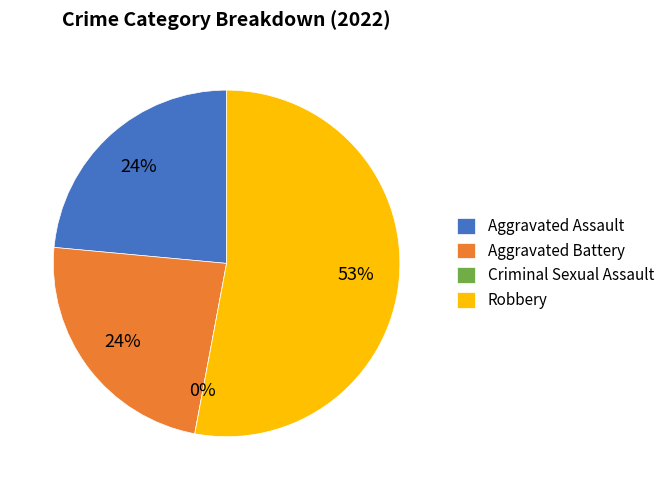

Is it true that Criminal Sexual Assault is 0% of the pie?

True